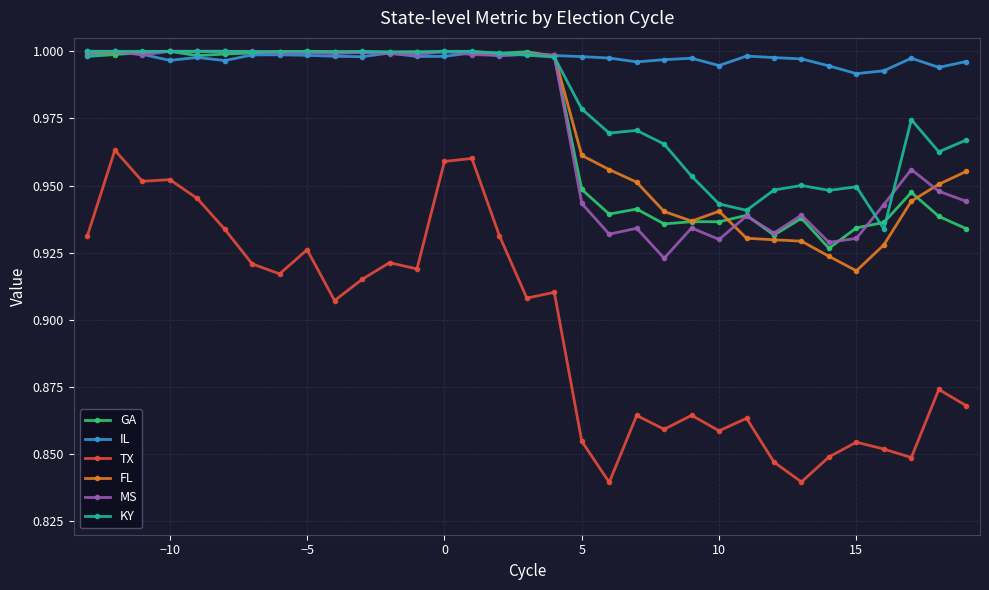

In TX, how many points are lower than both neighbors (excluding endpoints)?

10